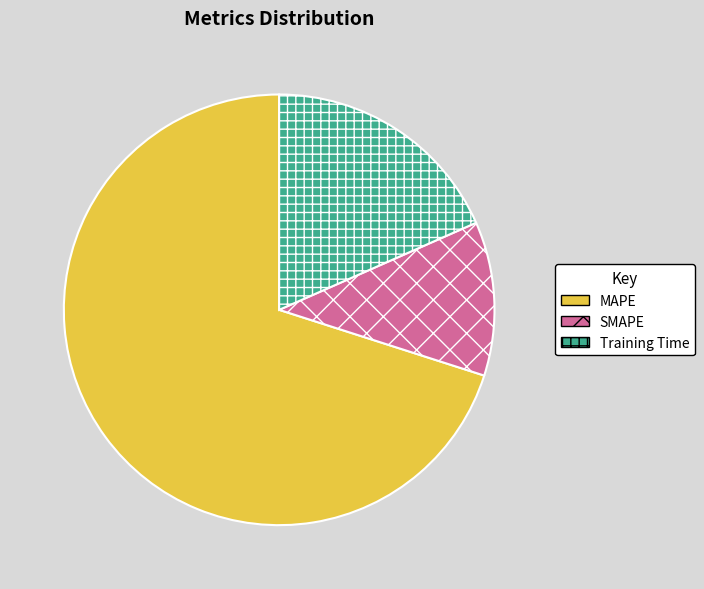

Rank the categories by value from highest to lowest.

MAPE, Training Time, SMAPE